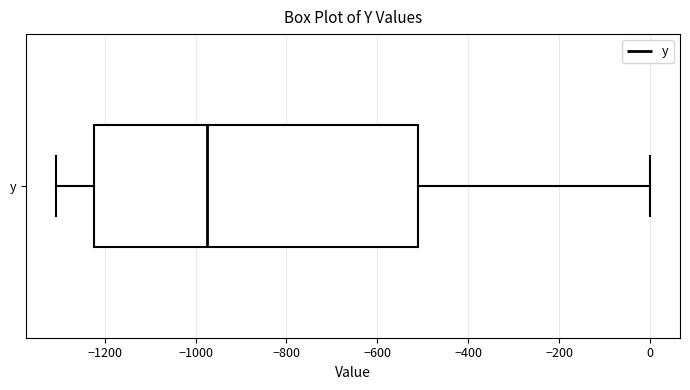

Transcribe this box plot: give where the median line is, the range the box spans, and where the two whiskers end, as read against the x-axis. The values are not printed on the chart, so give them approximately, as read against the axis.

median -980, box -1220 to -520, whiskers -1300 to 0